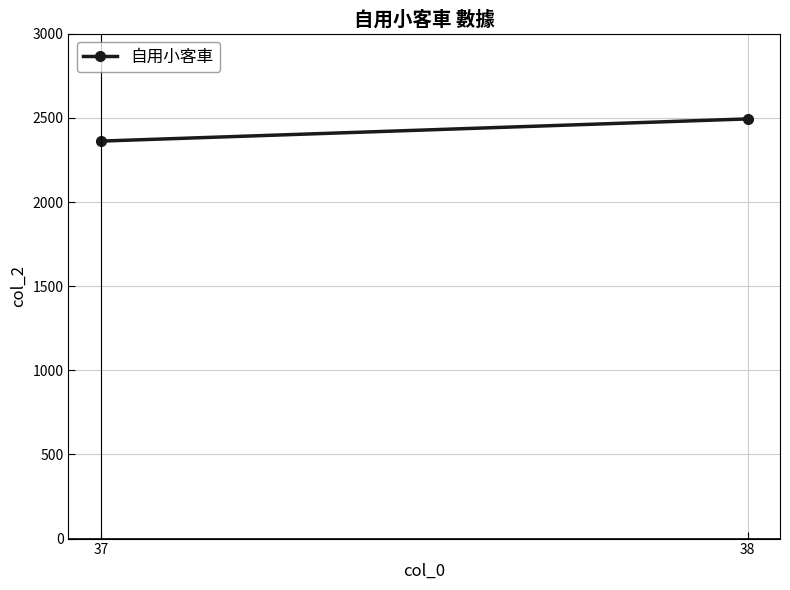

List the labels in order of value, smallest first.

37, 38